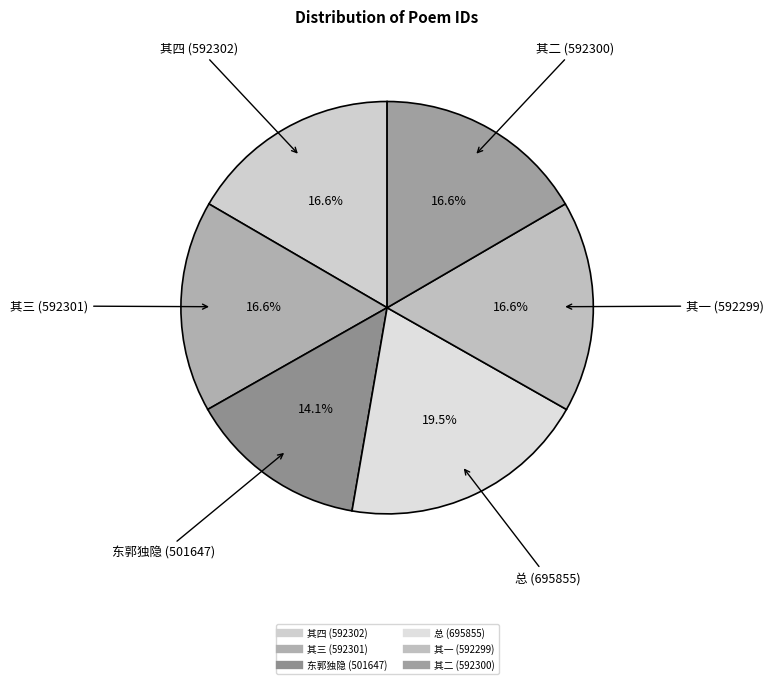

How many slices are in this pie chart?

6